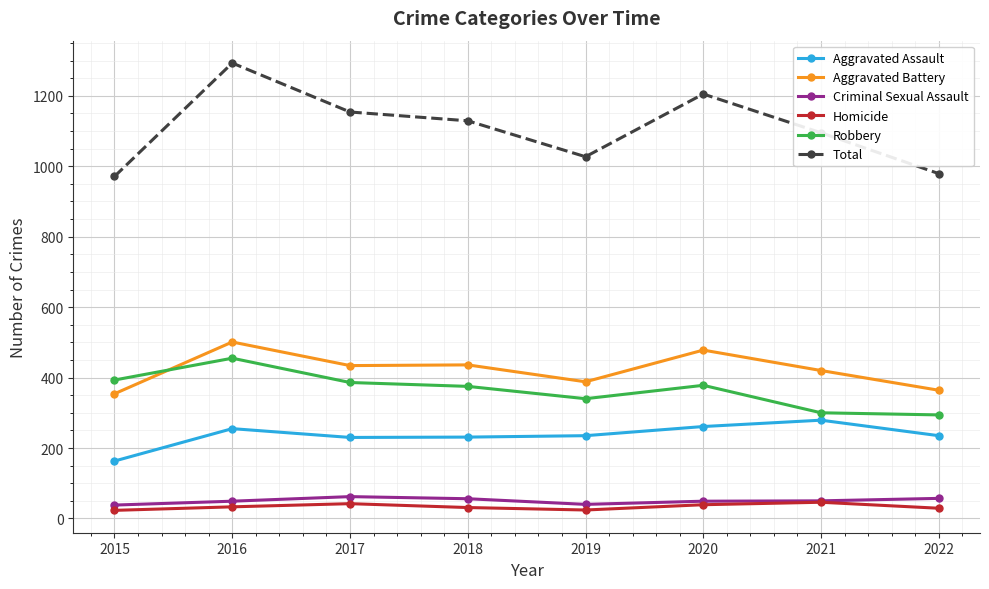

Does the chart display data point markers on the line(s)?

Yes